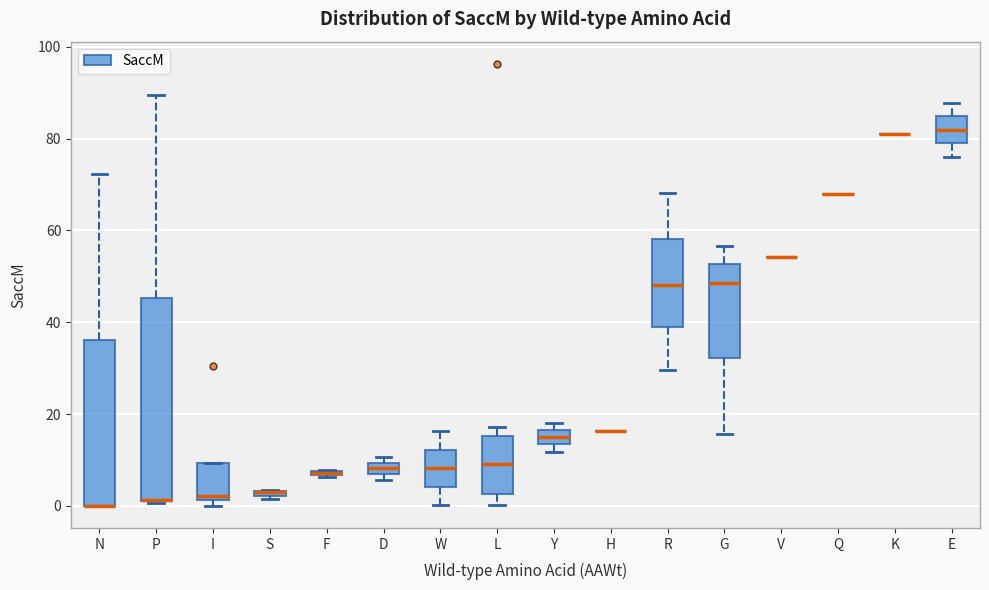

Where does the upper whisker of the box for E end on the y-axis? The values are not printed on the chart, so give them approximately, as read against the axis.

88